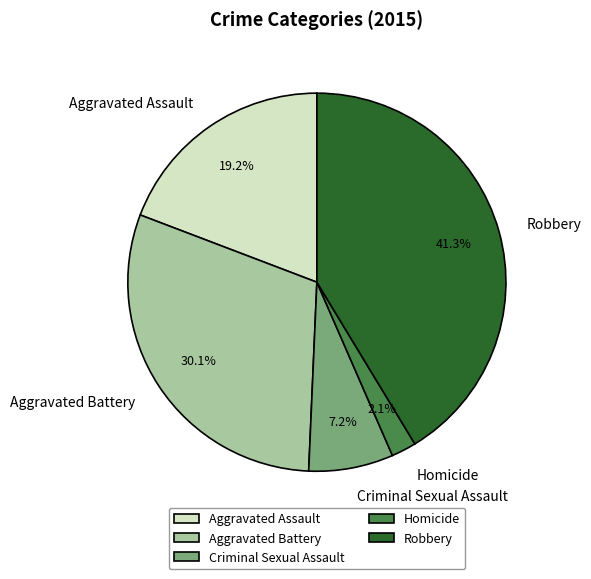

How many segments does this pie chart have?

5